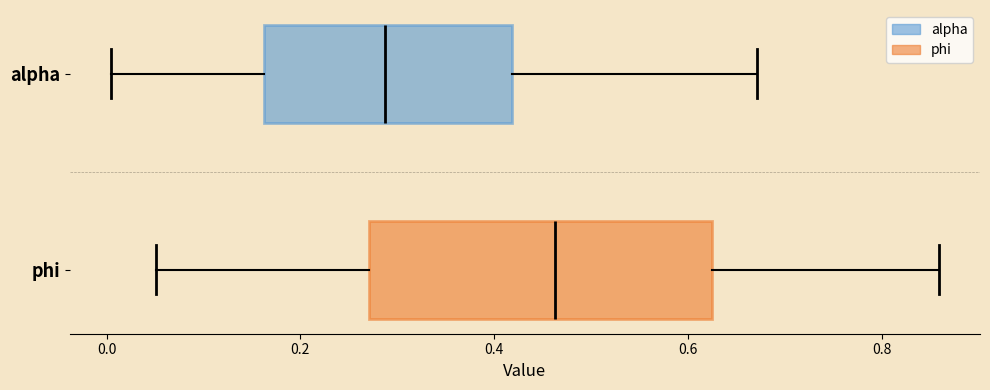

Which box has the furthest to the left median line?

alpha